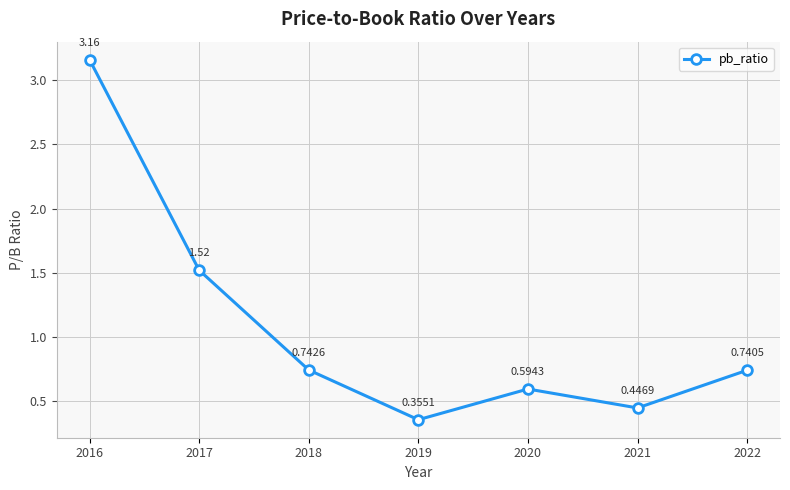

List the labels in order of value, largest first.

2016, 2017, 2018, 2022, 2020, 2021, 2019